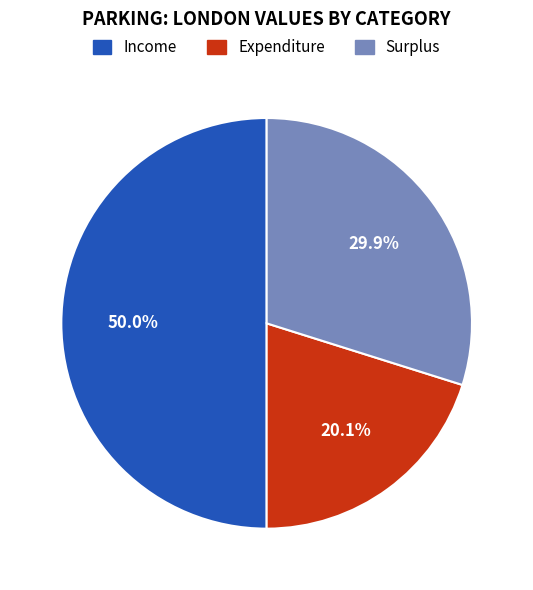

Which has a higher value, Income or Surplus?

Income